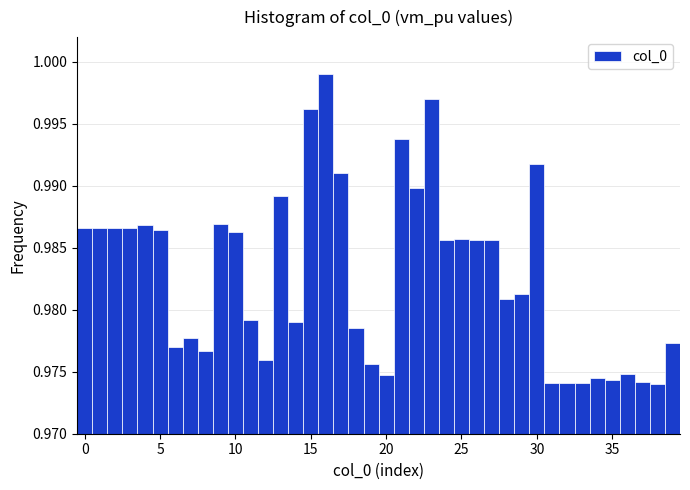

Read against the x-axis, roughly where is the centre of the tallest bar?

16.0